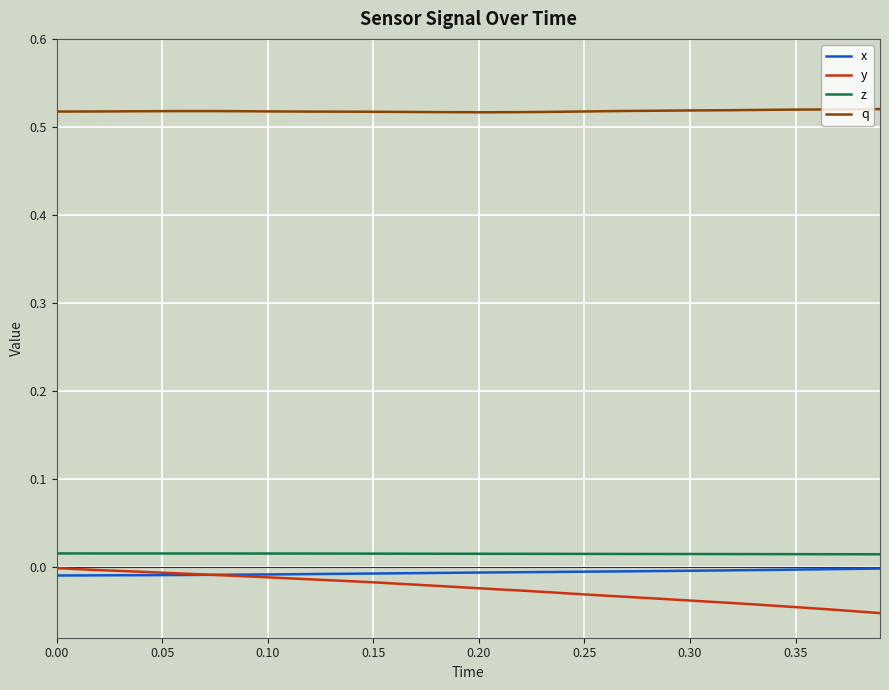

Count the number of data series in this chart.

4